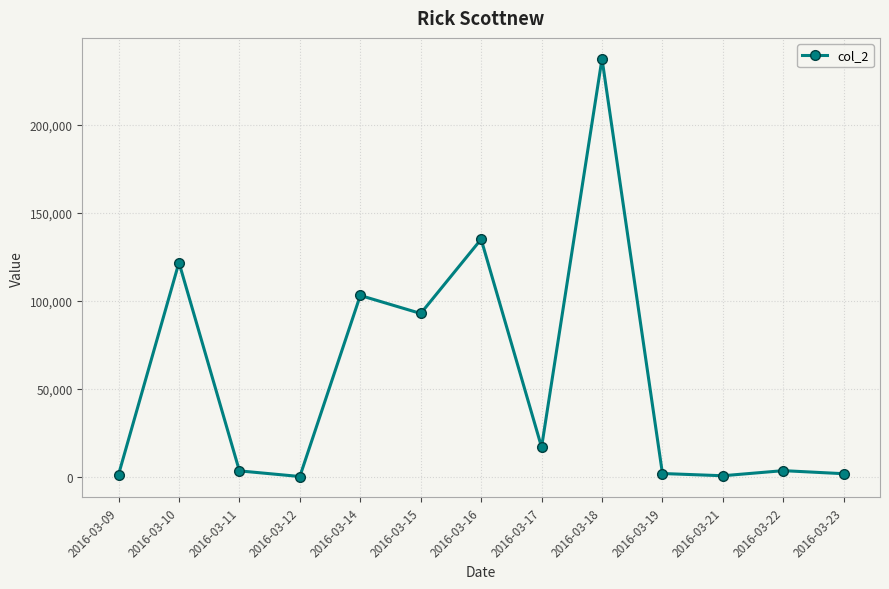

How many categories are shown in the chart?

13